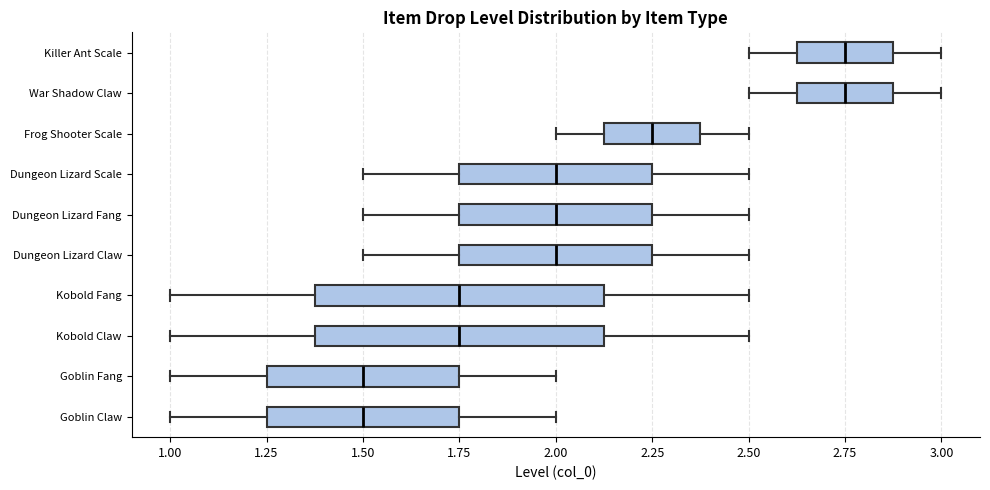

Where does the right whisker of the box for Goblin Claw end on the x-axis? The values are not printed on the chart, so give them approximately, as read against the axis.

2.00